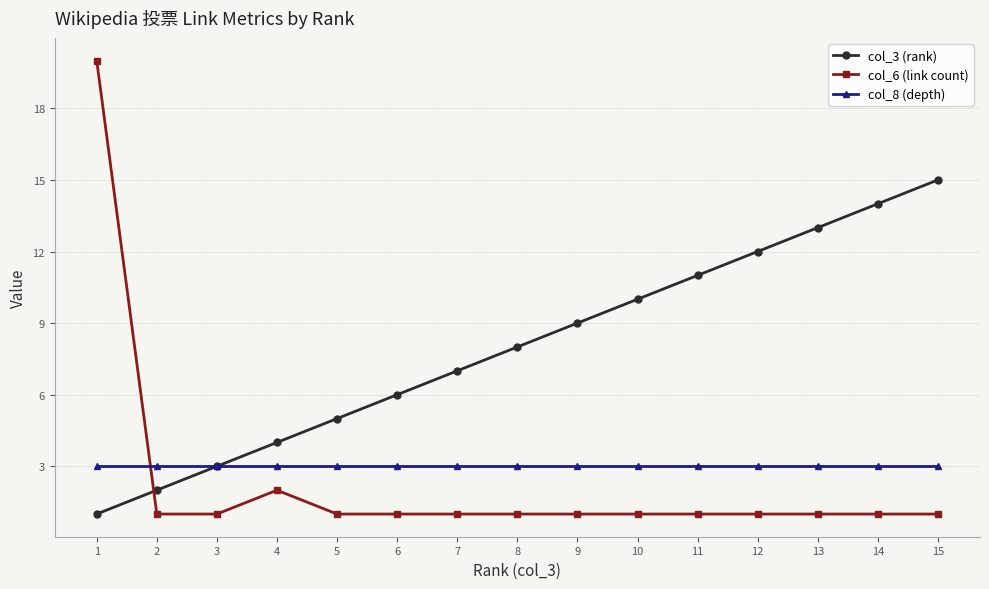

Reading left to right, extract all data points from this chart.

col_3 (rank): 1	2	3	4	5	6	7	8	9	10	11	12	13	14	15
col_6 (link count): 20	1	1	2	1	1	1	1	1	1	1	1	1	1	1
col_8 (depth): 3	3	3	3	3	3	3	3	3	3	3	3	3	3	3